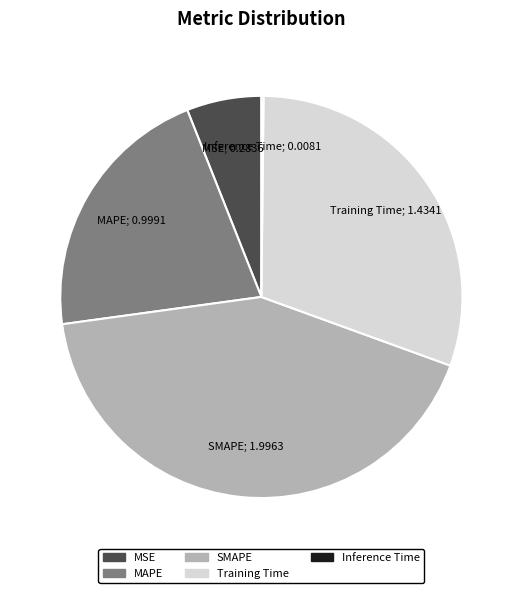

The Training Time slice represents 45% of the pie. True or false?

False